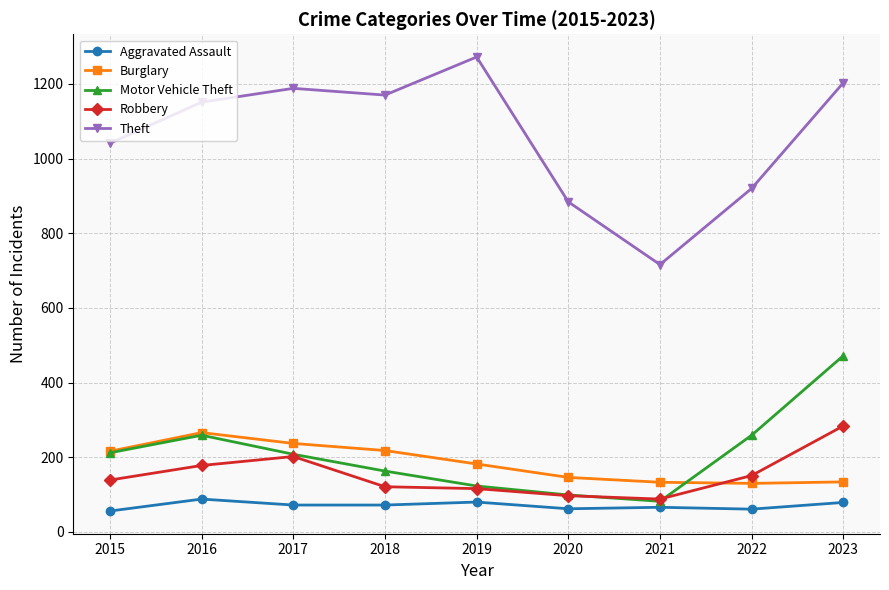

Is this an area chart (filled region under the line)?

No